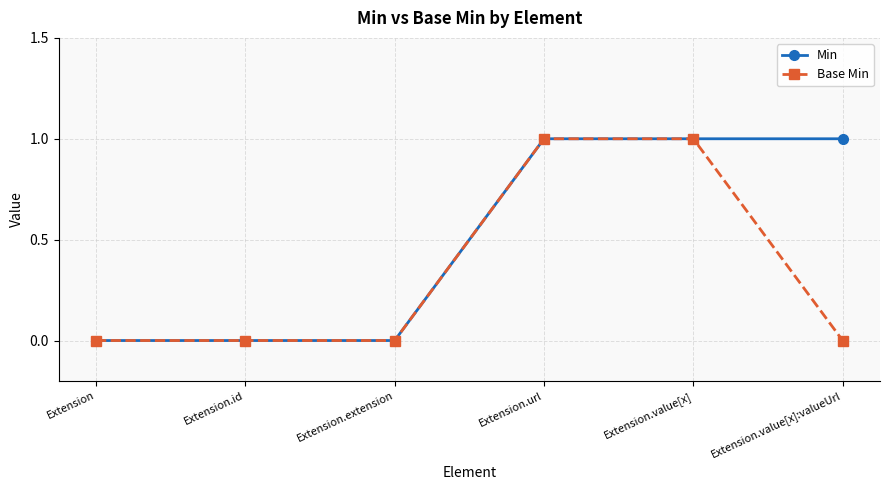

List the series in order of their overall mean, lowest first.

Base Min, Min